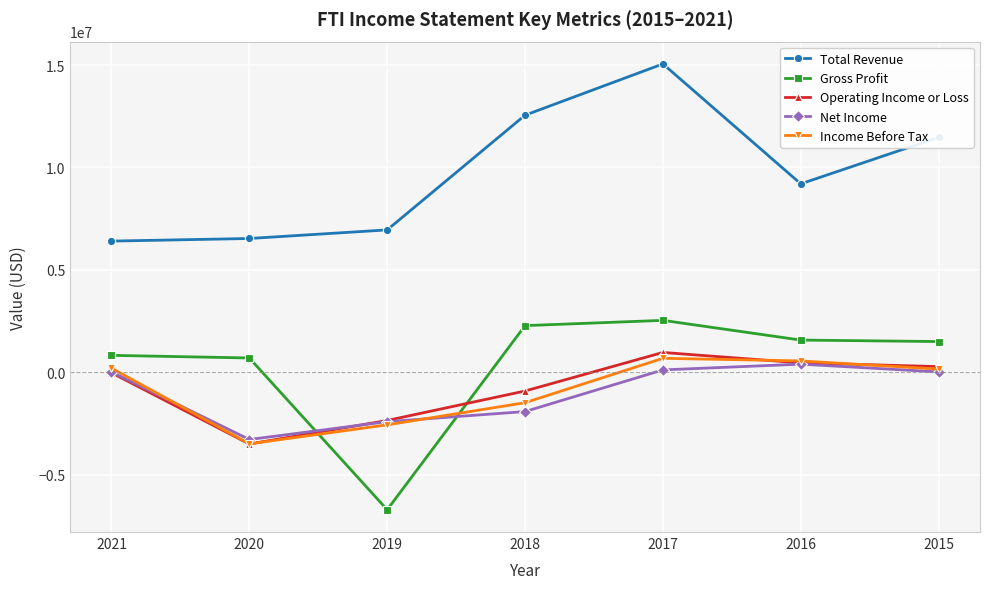

At 2017, list the series in order from largest to smallest.

Total Revenue, Gross Profit, Operating Income or Loss, Income Before Tax, Net Income